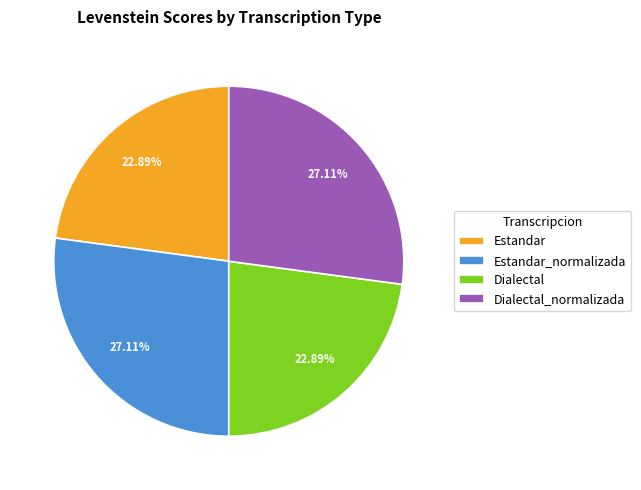

Is it true that Dialectal_normalizada is 27% of the pie?

True